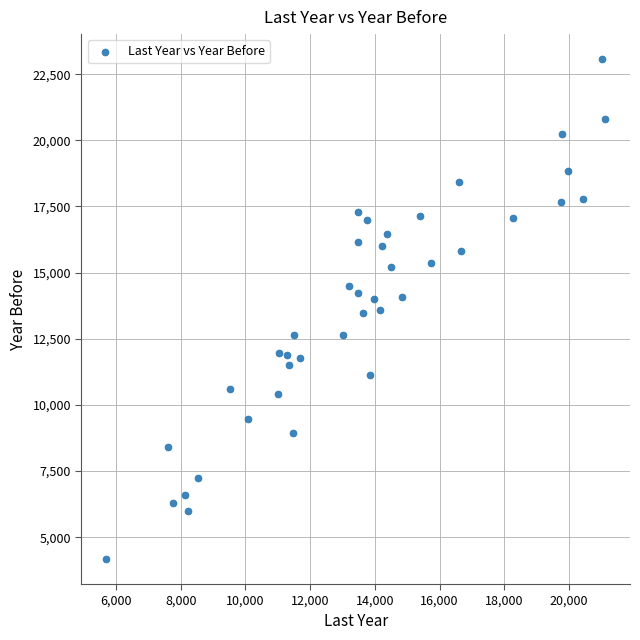

What is the range of X values (max minus min)?

15417